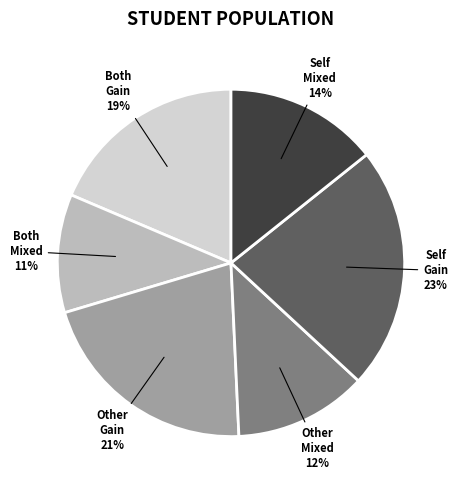

Between Both Mixed and Both Gain, which is larger?

Both Gain